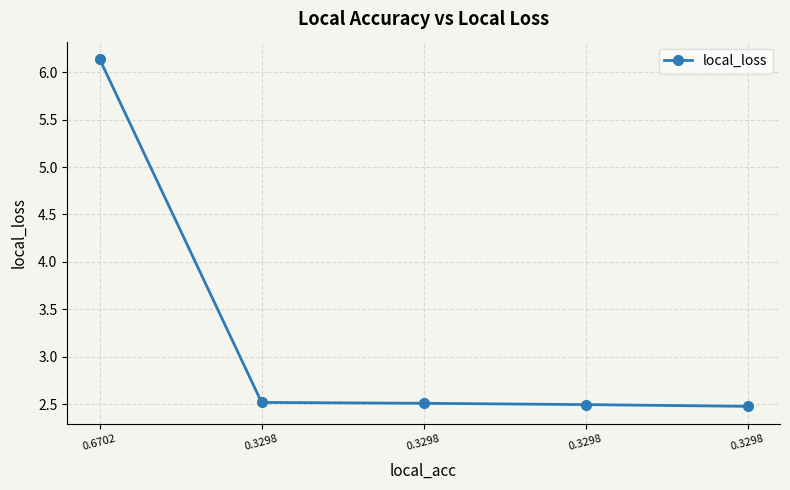

At which label is the value closest to 4?

0.3298